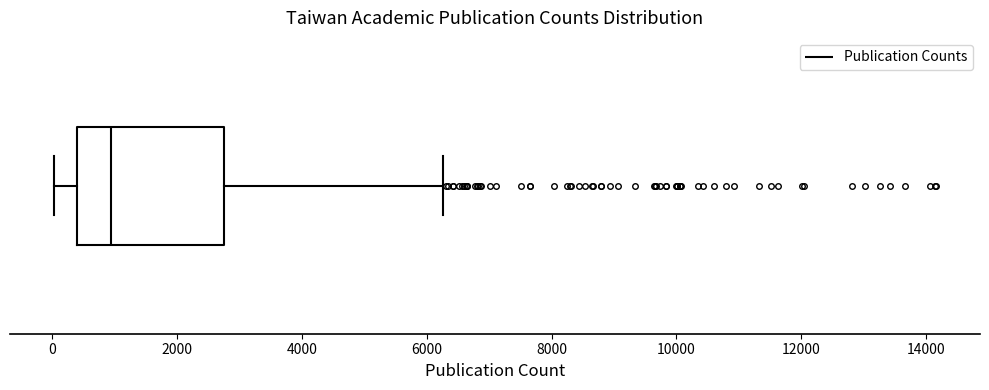

Read this box plot against the x-axis: the position of the median line, the range covered by the box, and the ends of both whiskers. The values are not printed on the chart, so give them approximately, as read against the axis.

median 1000, box 400 to 2800, whiskers 0 to 6200